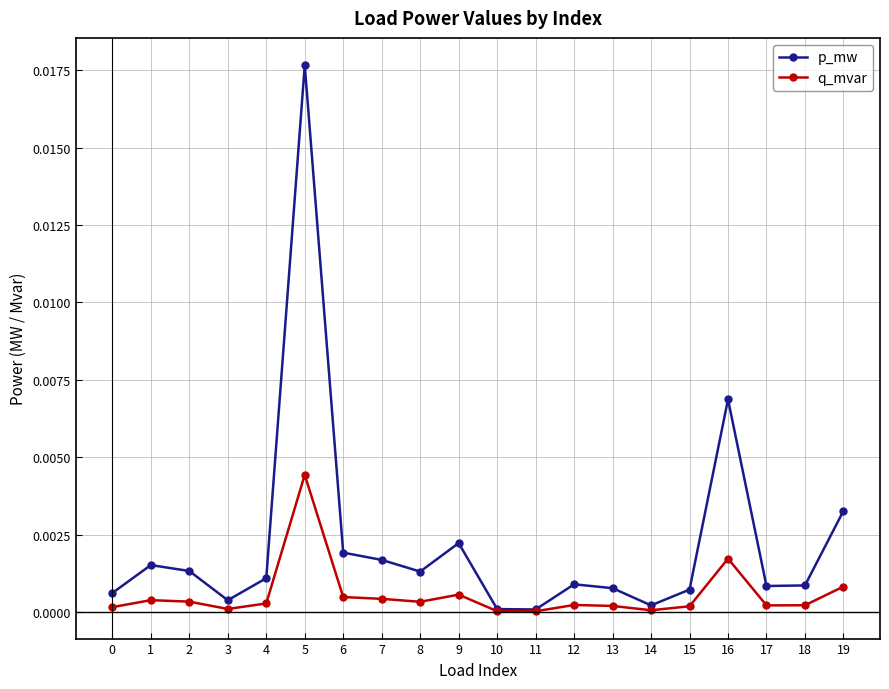

Which series changed the most between 8 and 19?

p_mw